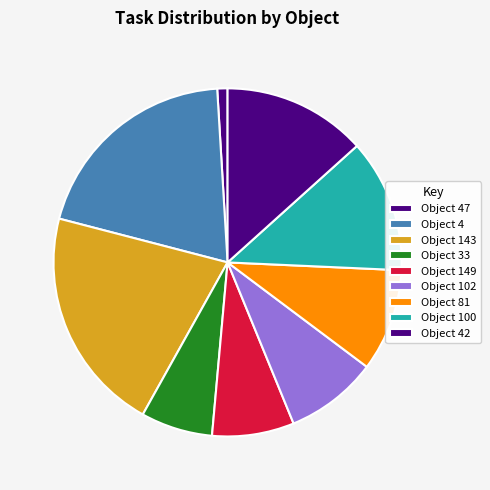

Is there a majority slice in this chart?

No